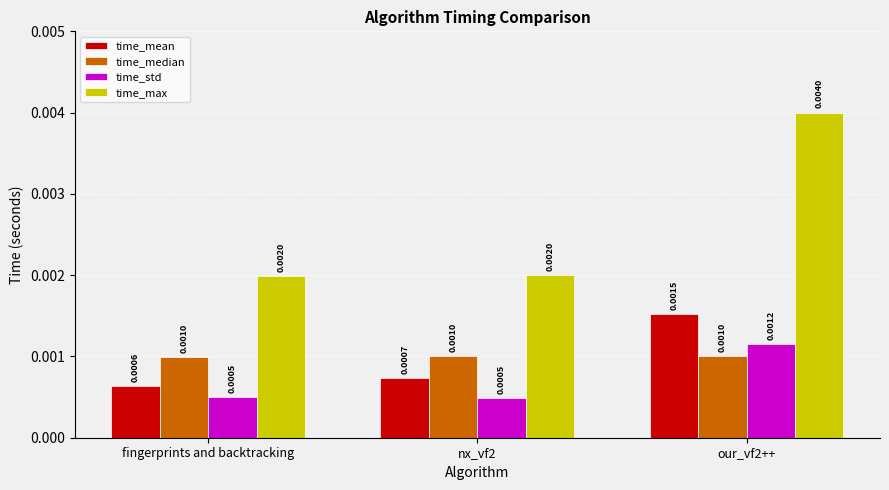

Rank the series at nx_vf2 from lowest to highest value.

time_std, time_mean, time_median, time_max